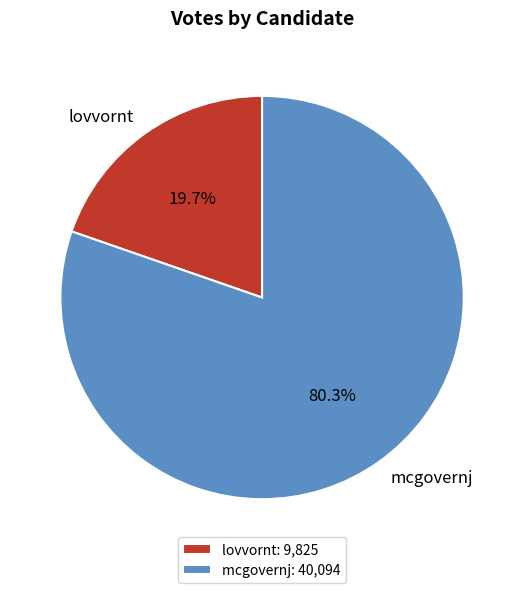

Between lovvornt and mcgovernj, which is larger?

mcgovernj